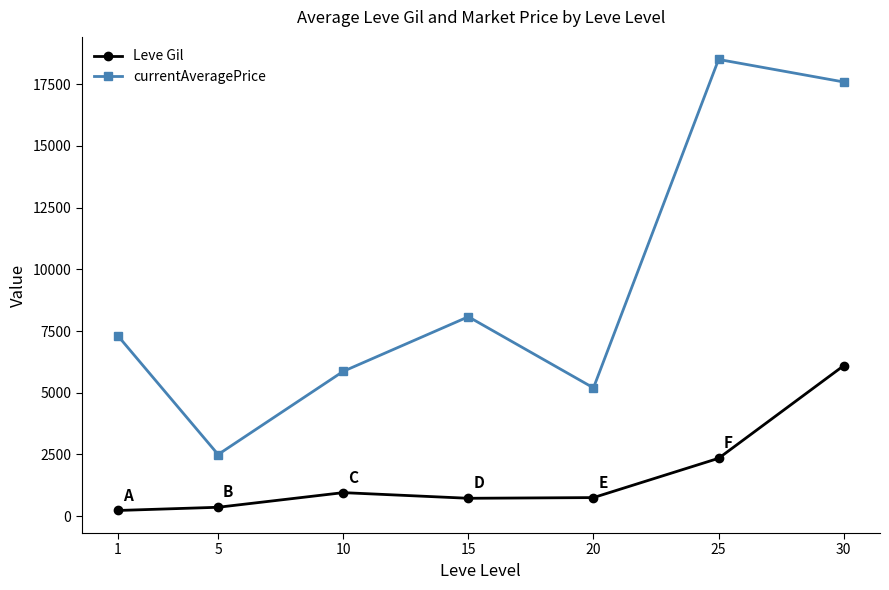

List the series in order of their peak value, lowest first.

Leve Gil, currentAveragePrice